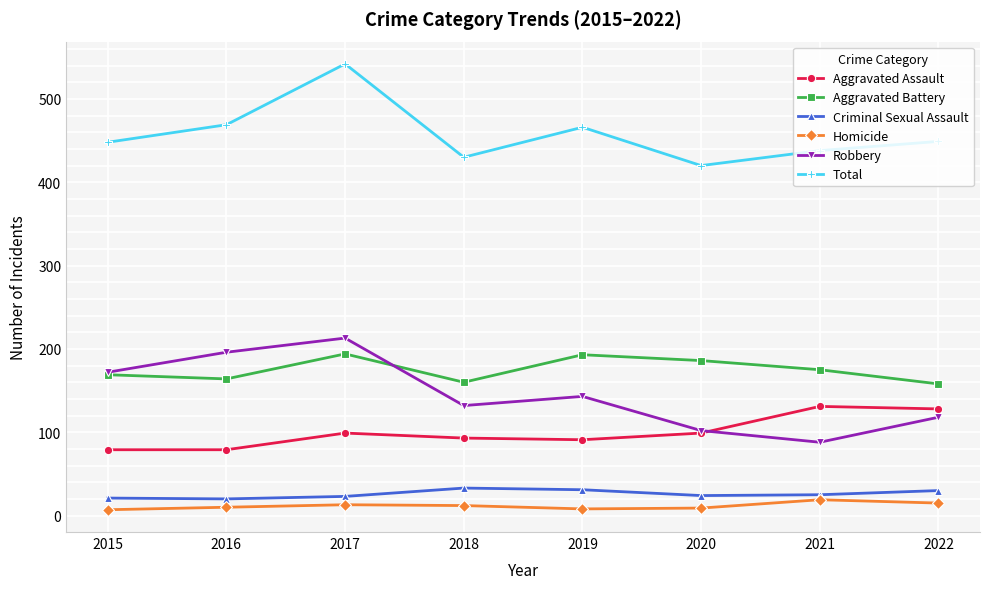

Rank the series by their maximum value, from lowest to highest.

Homicide, Criminal Sexual Assault, Aggravated Assault, Aggravated Battery, Robbery, Total